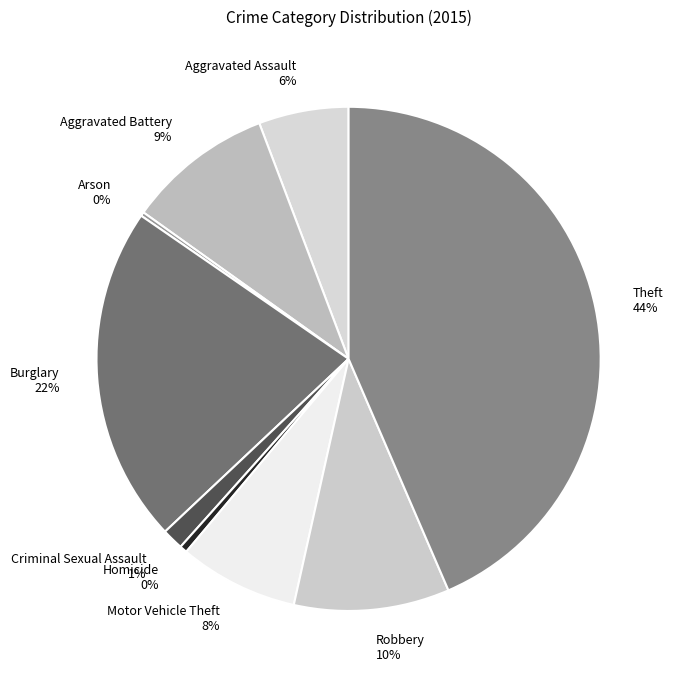

Between Robbery and Aggravated Battery, which is larger?

Robbery